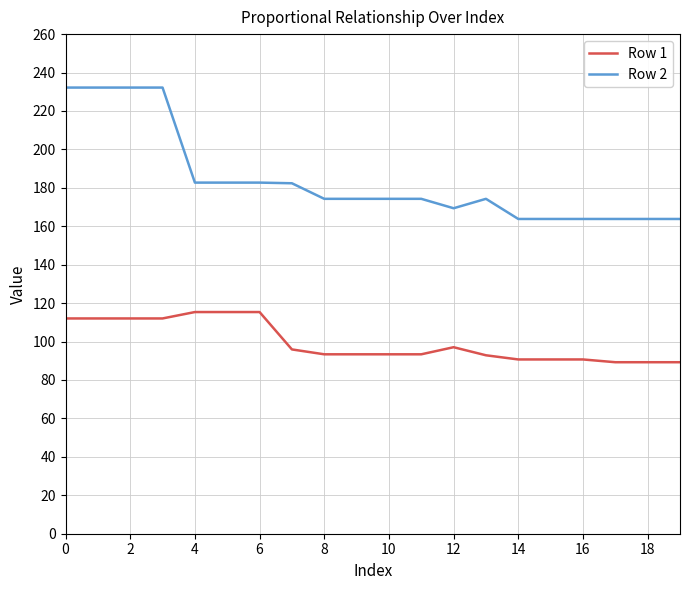

What is the highest value of the Row 2 series?

232.2